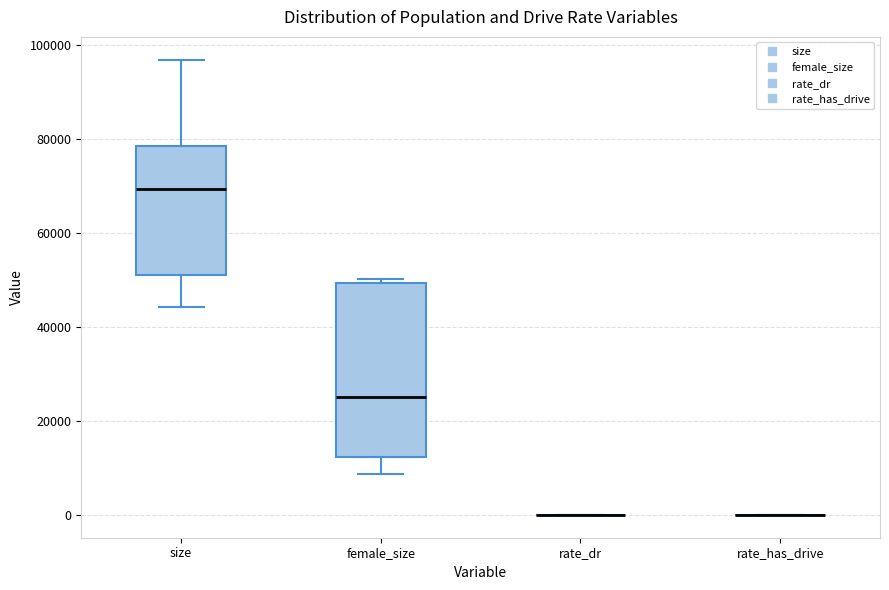

Where does the median line of the box for size sit on the y-axis? The values are not printed on the chart, so give them approximately, as read against the axis.

70000